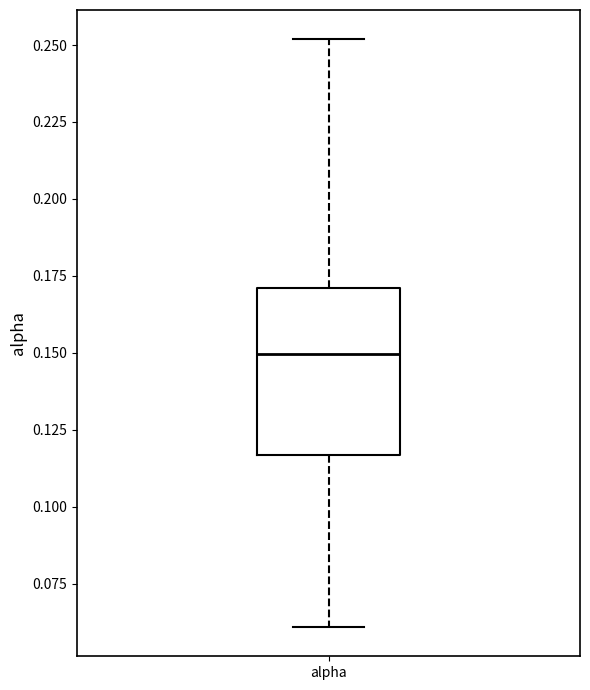

Read this box plot against the y-axis: the position of the median line, the range covered by the box, and the ends of both whiskers. The values are not printed on the chart, so give them approximately, as read against the axis.

median 0.150, box 0.115 to 0.170, whiskers 0.060 to 0.250